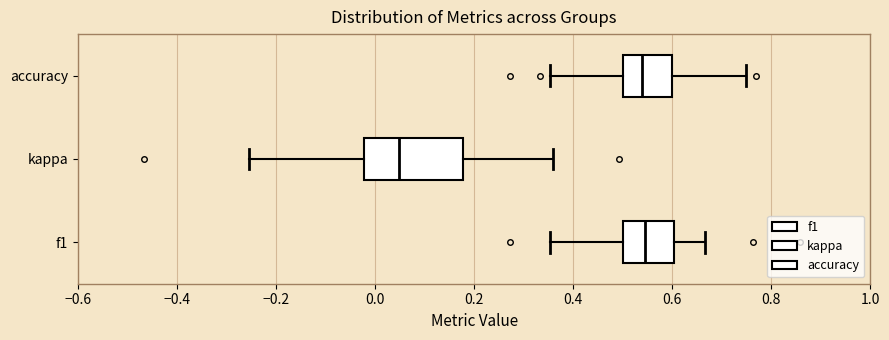

Reading bottom to top, transcribe this box plot: for each box, give where its median line is, the range the box spans, and where its two whiskers end, as read against the x-axis. The values are not printed on the chart, so give them approximately, as read against the axis.

f1: median 0.54, box 0.50 to 0.60, whiskers 0.36 to 0.66
kappa: median 0.04, box -0.02 to 0.18, whiskers -0.26 to 0.36
accuracy: median 0.54, box 0.50 to 0.60, whiskers 0.36 to 0.76